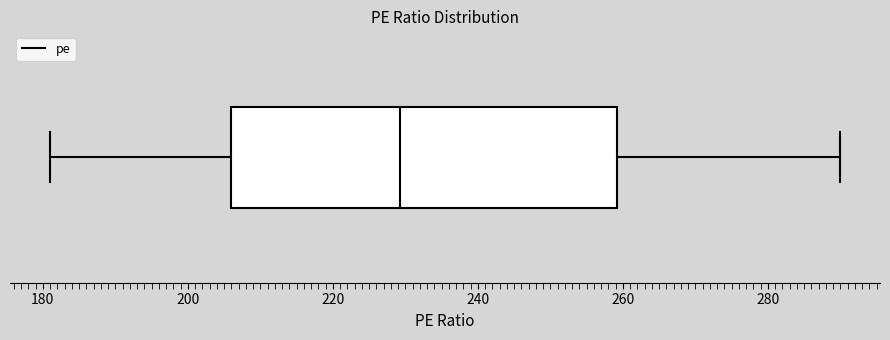

Transcribe this box plot: give where the median line is, the range the box spans, and where the two whiskers end, as read against the x-axis. The values are not printed on the chart, so give them approximately, as read against the axis.

median 230, box 206 to 260, whiskers 180 to 290